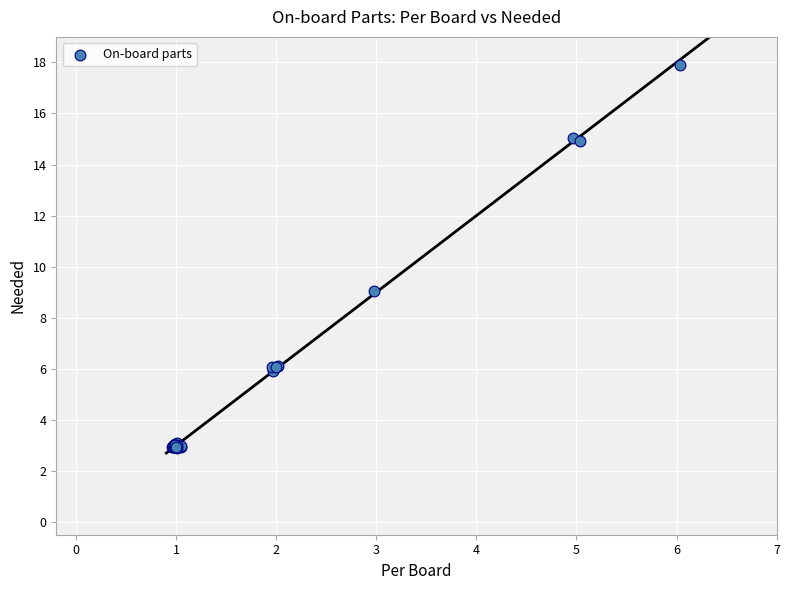

What Y value in the scatter plot is closest to 10?

9.0